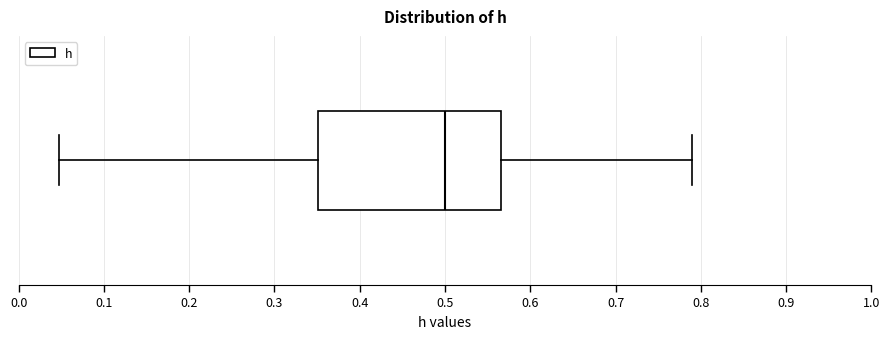

Transcribe this box plot: give where the median line is, the range the box spans, and where the two whiskers end, as read against the x-axis. The values are not printed on the chart, so give them approximately, as read against the axis.

median 0.50, box 0.35 to 0.57, whiskers 0.05 to 0.79